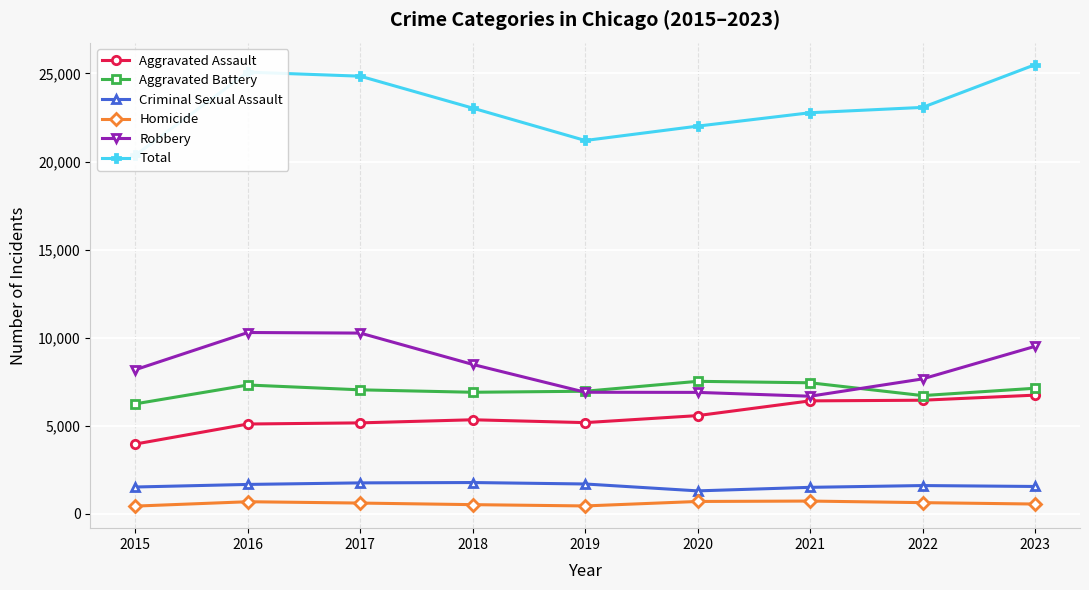

True or false: Robbery has more than 1 interior local peaks.

False